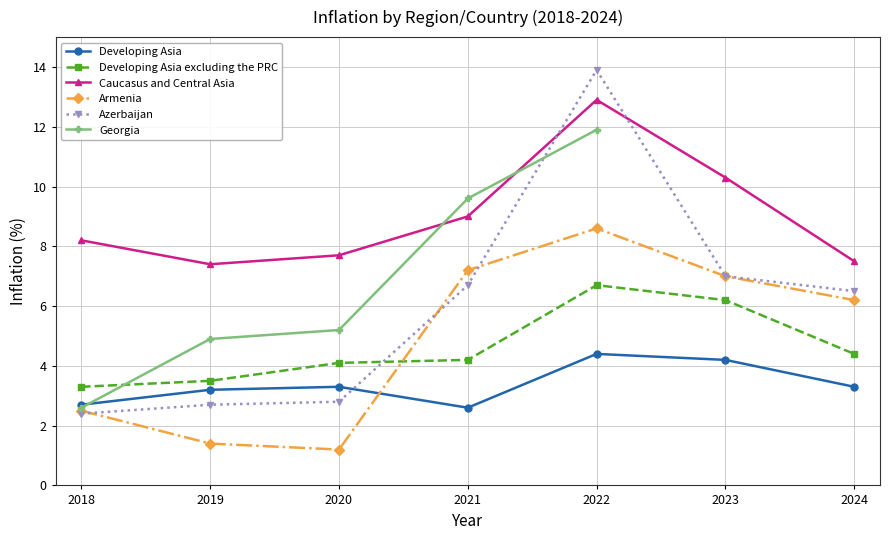

How many series are shown in this chart?

6